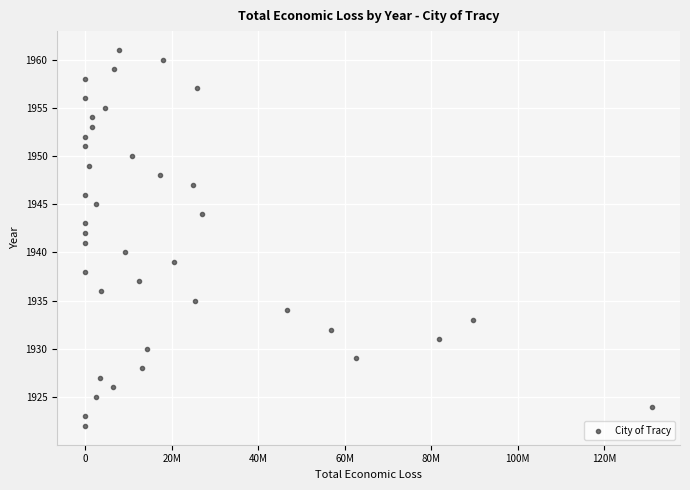

What is the range of Y values (max minus min)?

39